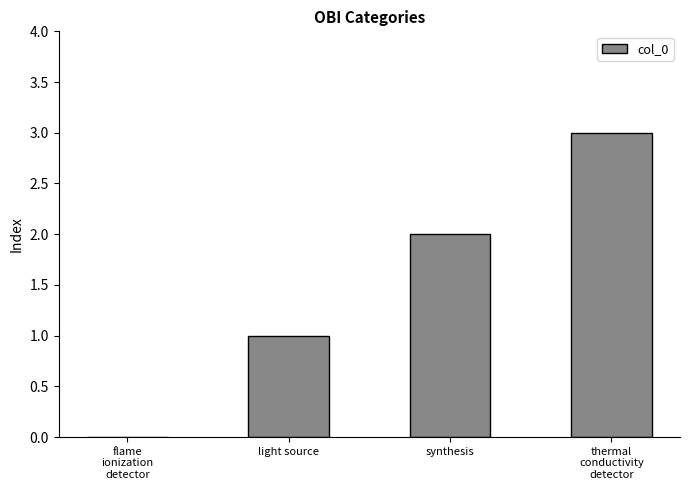

What is the ratio of the value at light source to the value at synthesis?

0.5